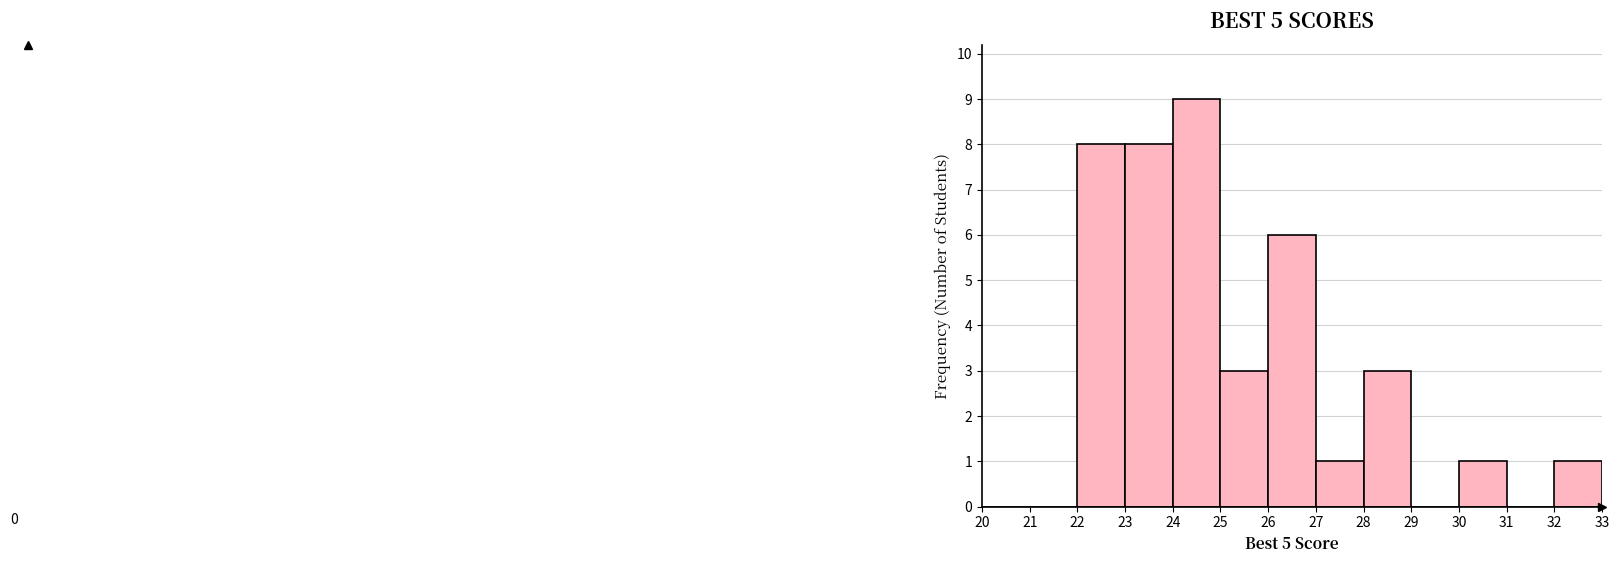

Which range on the x-axis has the tallest bar?

24 to 25